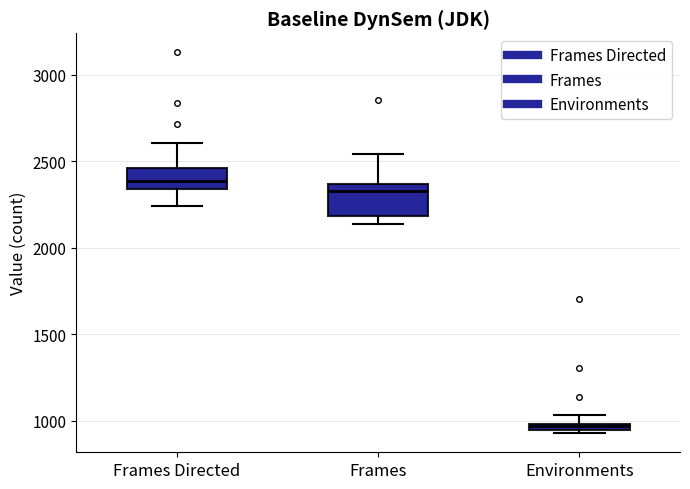

Comparing the boxes themselves (not the whiskers), which one is the tallest?

Frames